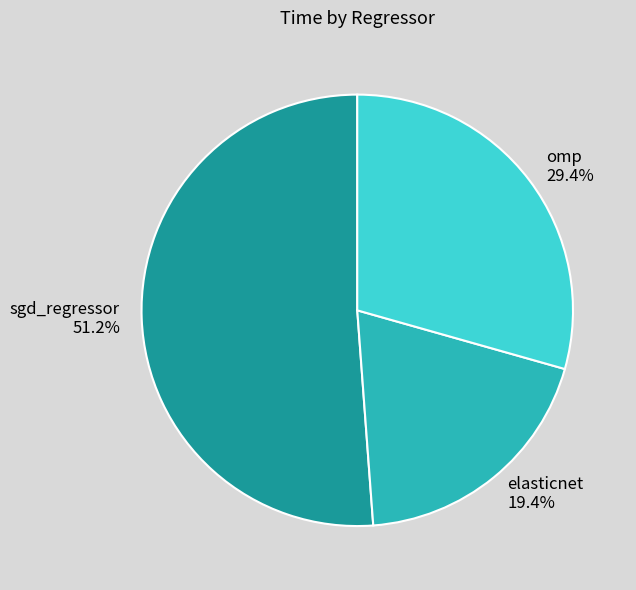

How many segments does this pie chart have?

3